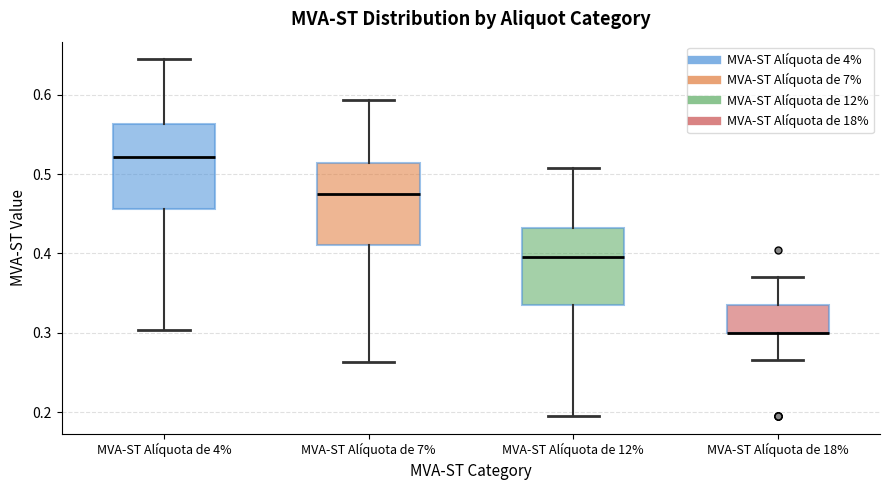

Reading left to right, read every box against the y-axis: the position of its median line, the range the box covers, and the ends of its whiskers. The values are not printed on the chart, so give them approximately, as read against the axis.

MVA-ST Alíquota de 4%: median 0.52, box 0.46 to 0.56, whiskers 0.30 to 0.64
MVA-ST Alíquota de 7%: median 0.47, box 0.41 to 0.51, whiskers 0.26 to 0.59
MVA-ST Alíquota de 12%: median 0.40, box 0.33 to 0.43, whiskers 0.20 to 0.51
MVA-ST Alíquota de 18%: median 0.30 (drawn on the box's lower edge), box 0.30 to 0.33, whiskers 0.27 to 0.37